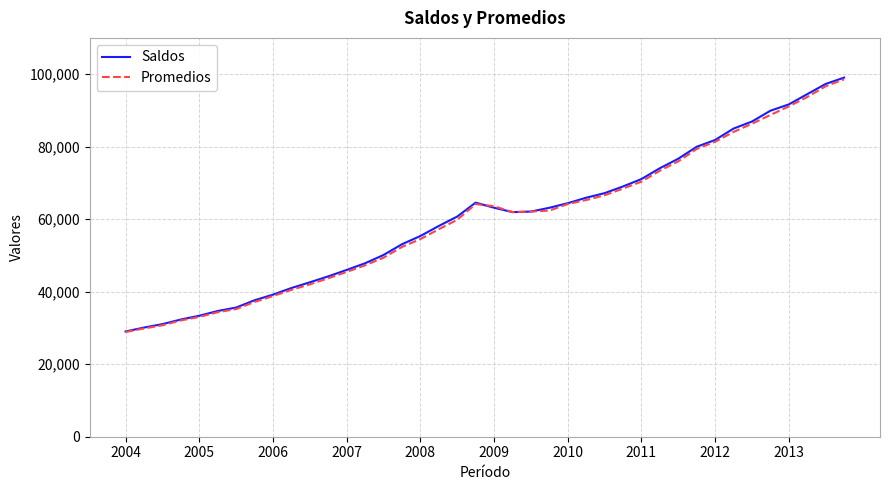

What is the difference between the maximum and minimum values in the Saldos series?

70009